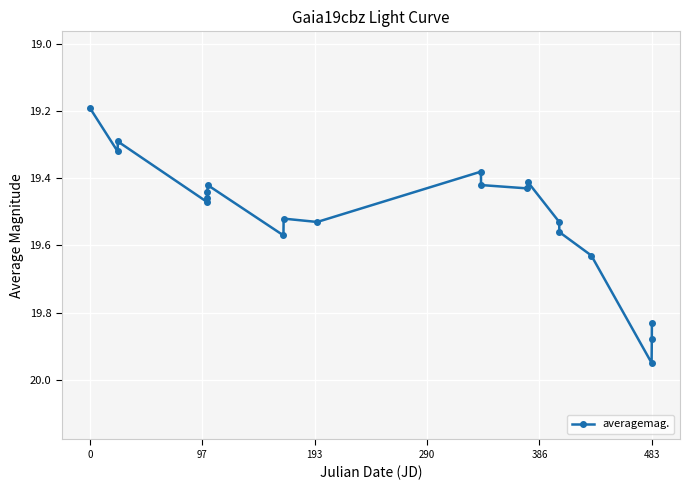

What is the sum of all values?

390.2